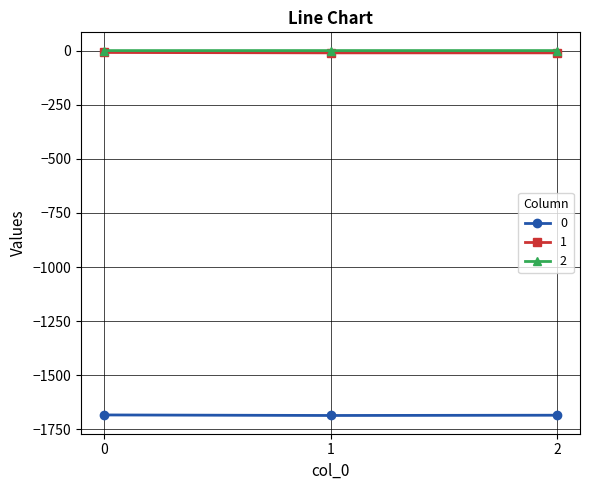

Is the value of 1 at 1 greater than the value of 0 at 2?

Yes